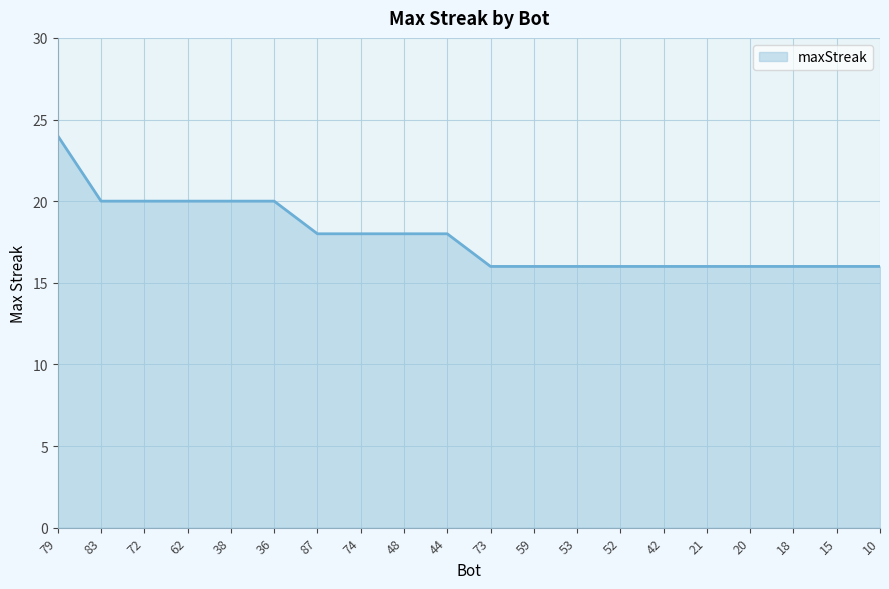

What is the difference between the maximum and minimum values?

8